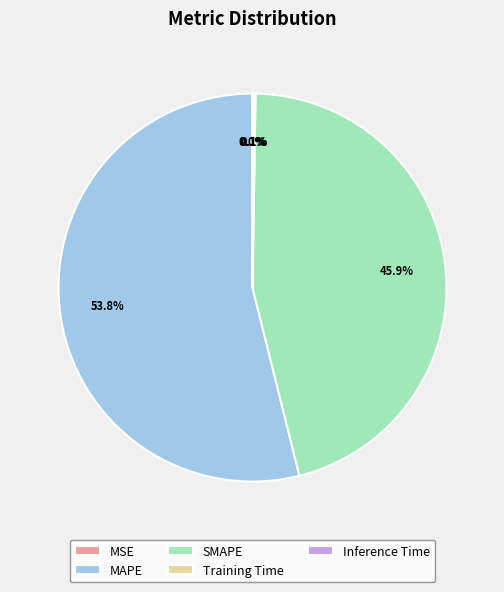

What is the largest slice in the pie chart?

MAPE